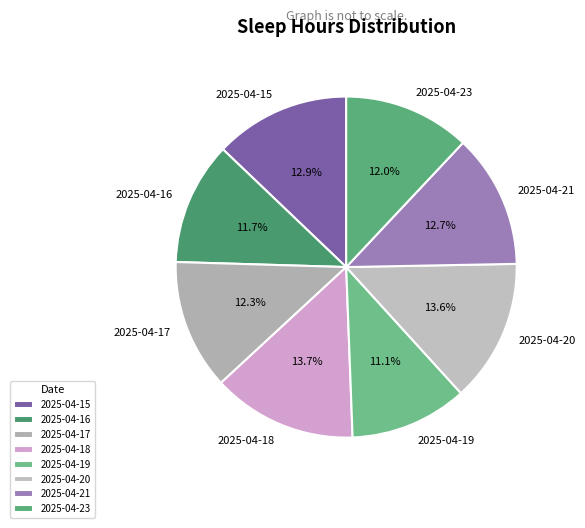

Count the number of slices in the pie.

8